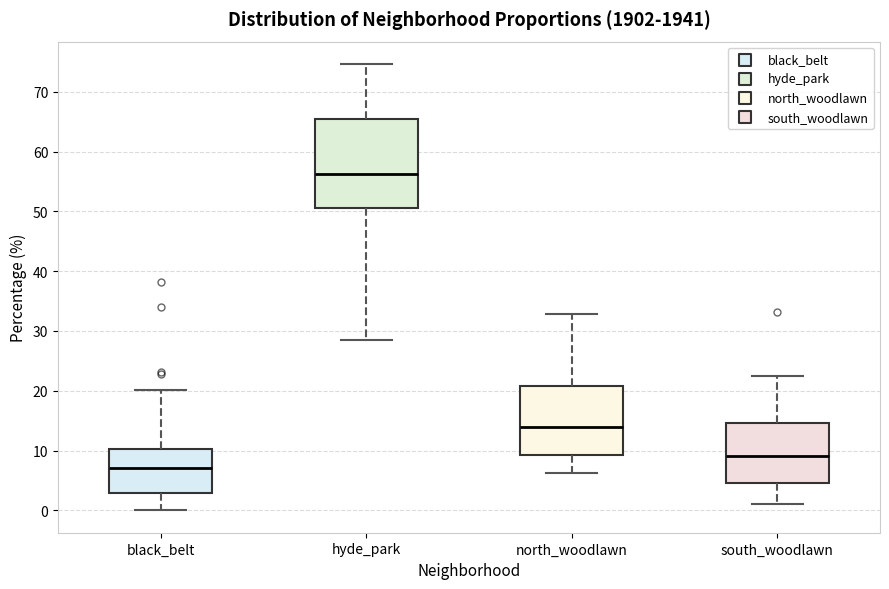

Which box has the lowest median line?

black_belt